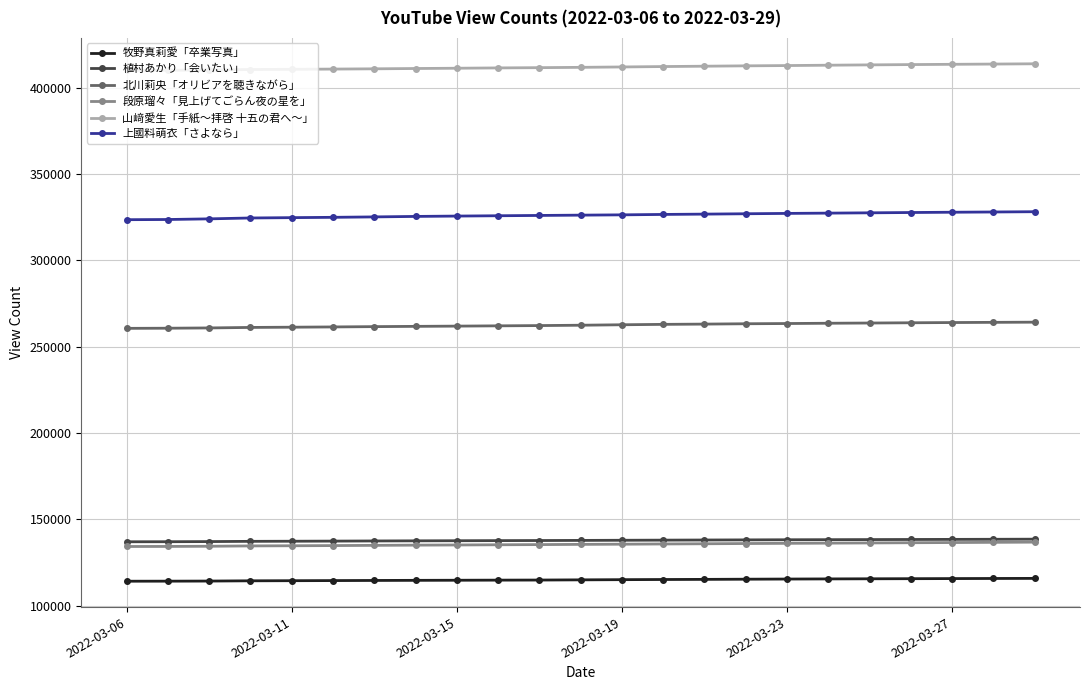

What is the smallest value displayed?

114092